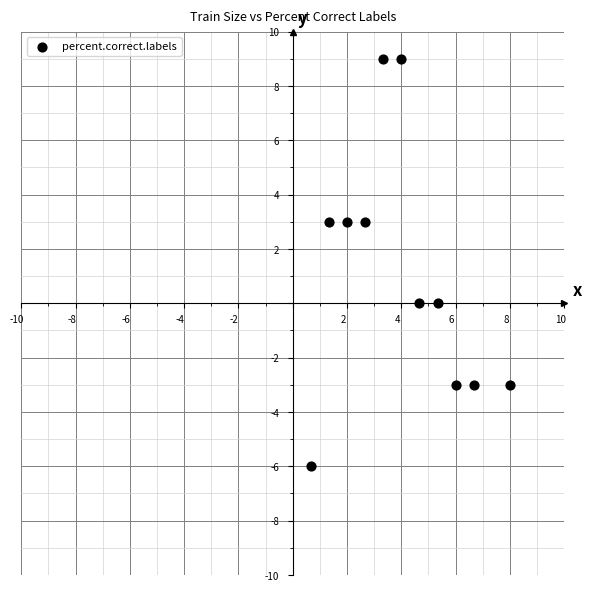

What is the range of Y values (max minus min)?

15